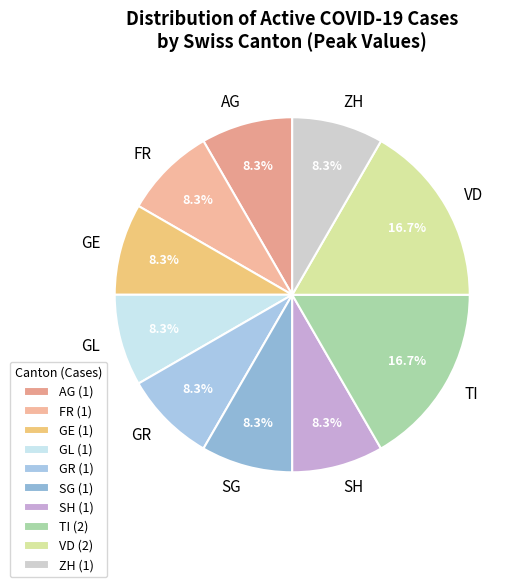

Combined, do TI and SG account for over 50%?

No